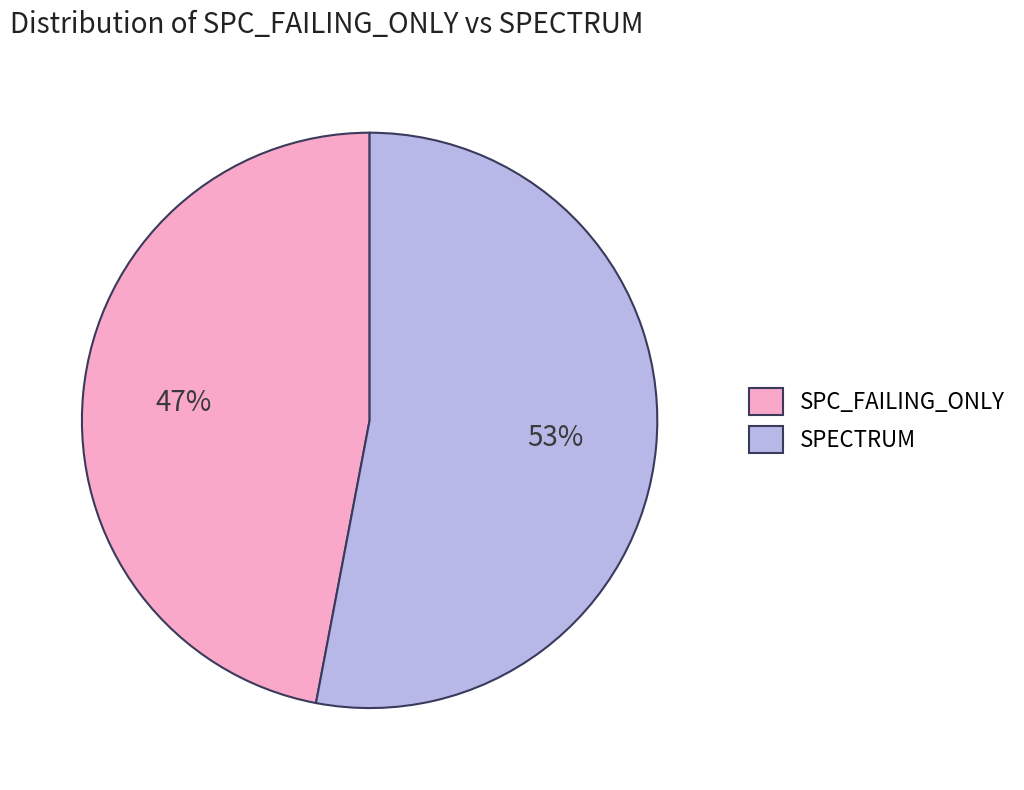

How many segments does this pie chart have?

2